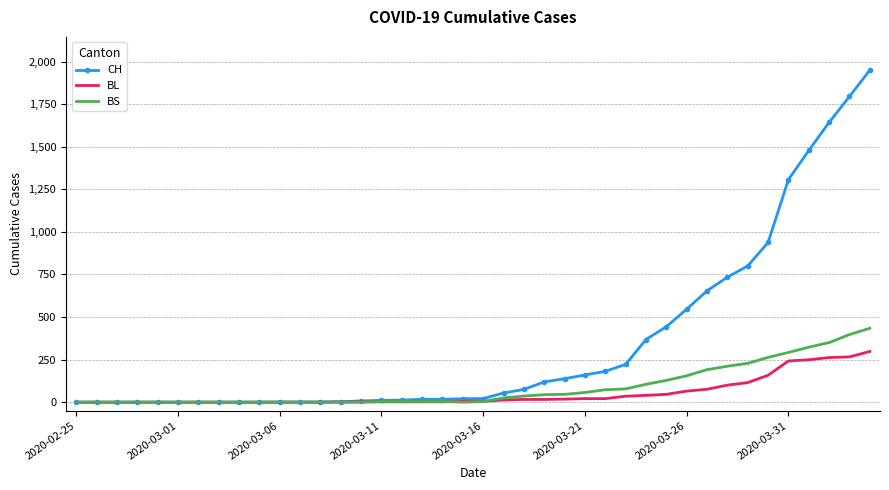

Which series has the widest spread of values?

CH